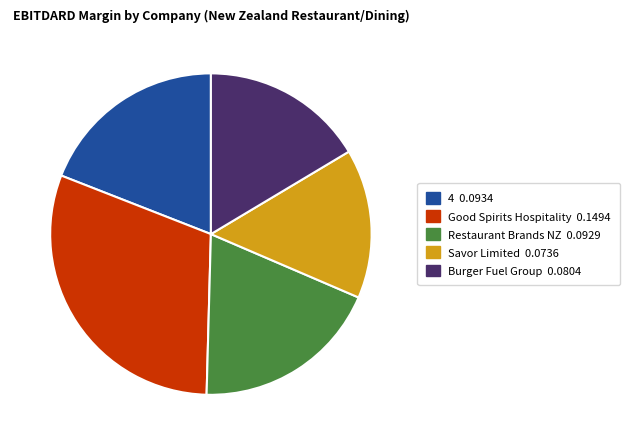

Is there any slice that represents more than half of the pie?

No